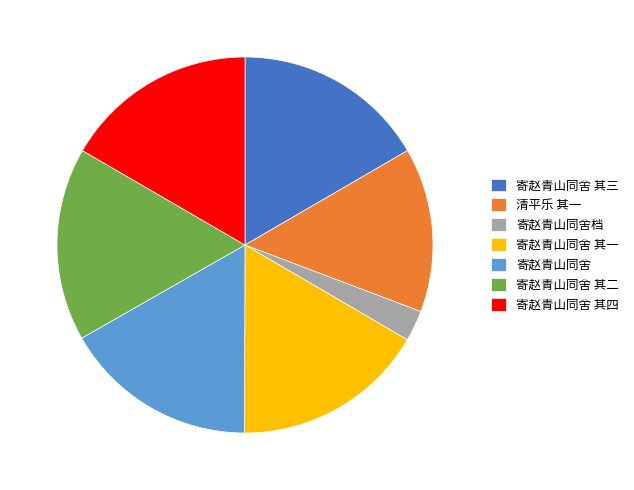

Is there a majority slice in this chart?

No